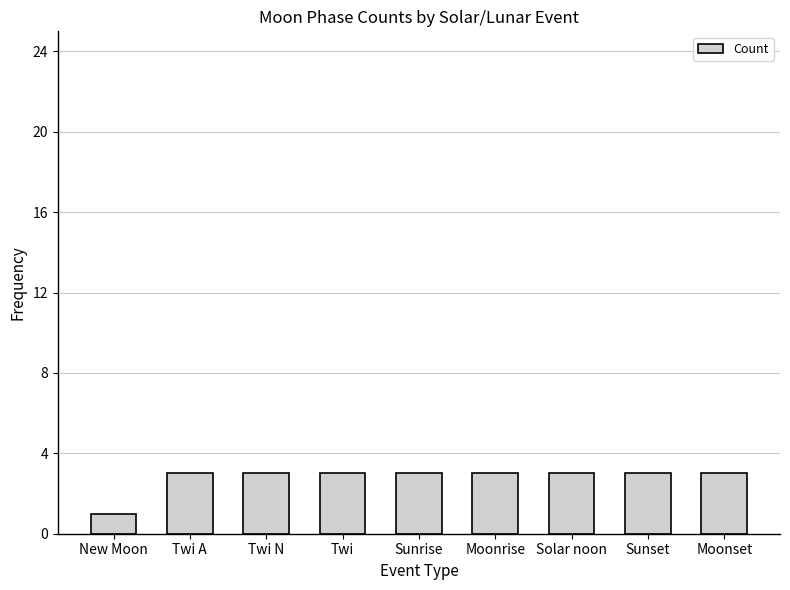

What position from the left is Solar noon?

7